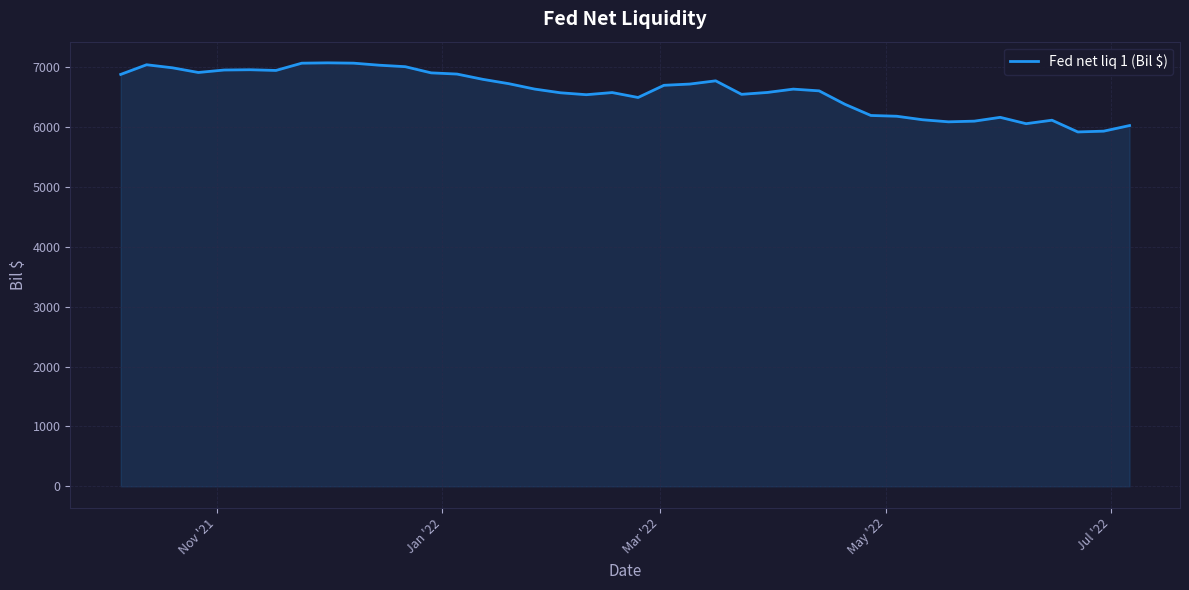

What is the difference between the second highest and minimum values?

1148.6